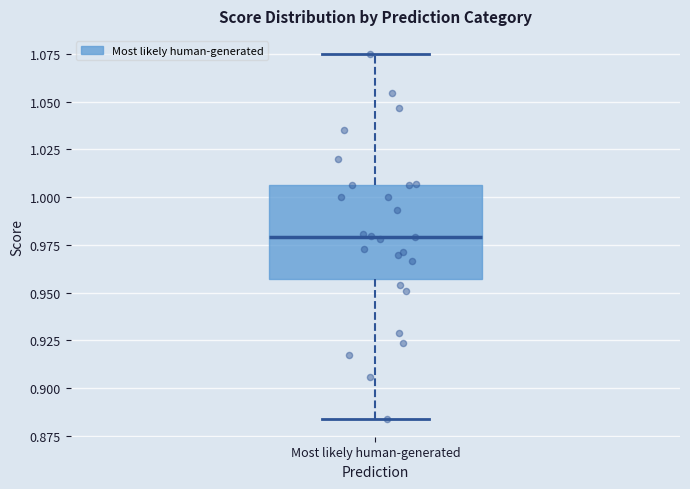

Read this box plot against the y-axis: the position of the median line, the range covered by the box, and the ends of both whiskers. The values are not printed on the chart, so give them approximately, as read against the axis.

median 0.980, box 0.955 to 1.005, whiskers 0.885 to 1.075